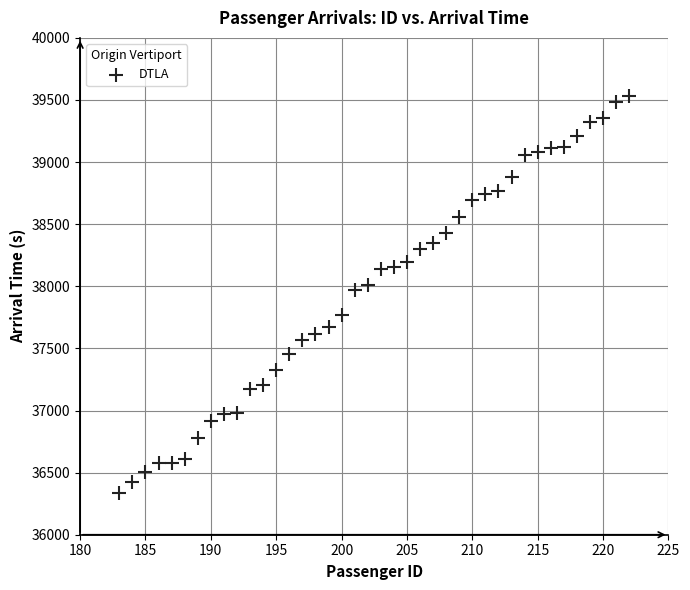

What is the range of X values (max minus min)?

39